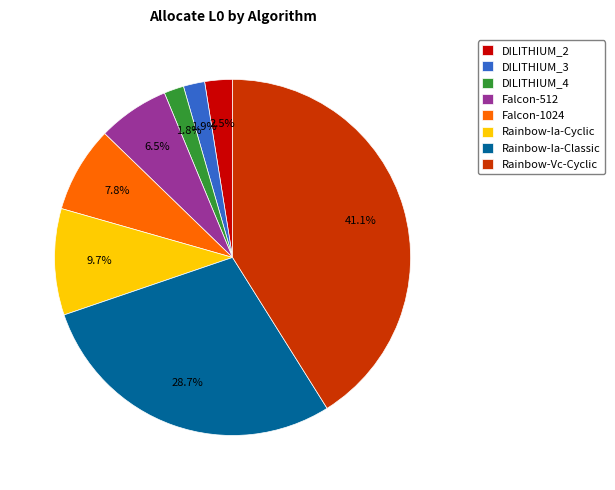

To the nearest percent, what is the combined percentage of DILITHIUM_3 and Falcon-512?

8%